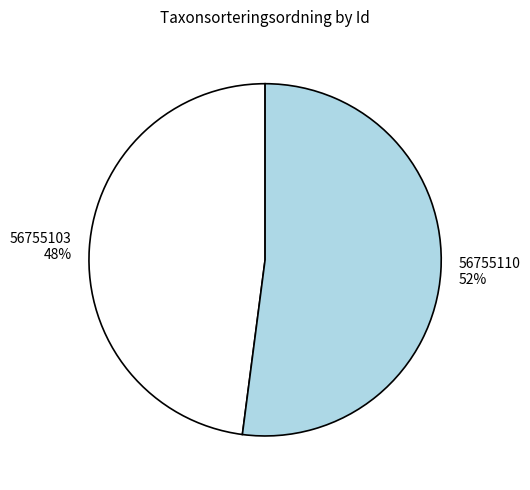

Rank the categories by value from lowest to highest.

56755103, 56755110